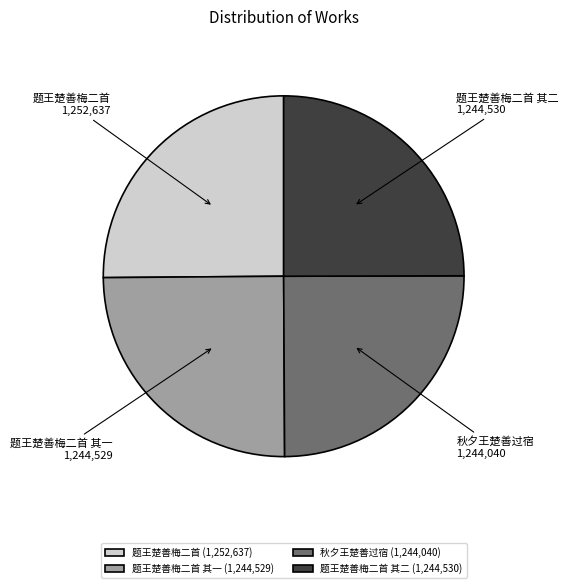

Approximately how many times larger is the value at 秋夕王楚善过宿 compared to 题王楚善梅二首 其一?

1.0